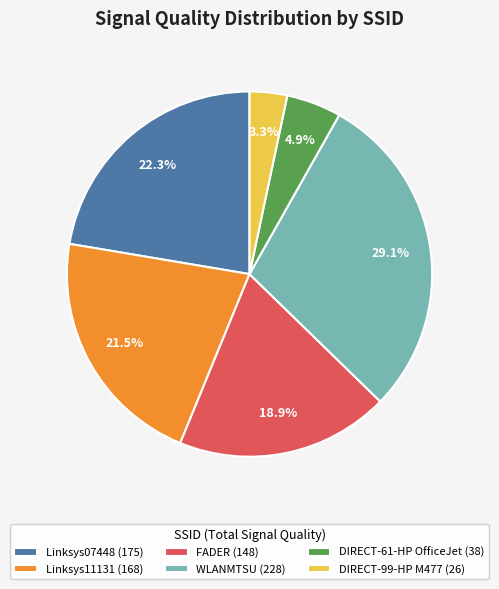

Combined, do WLANMTSU (228) and DIRECT-99-HP M477 (26) account for over 50%?

No